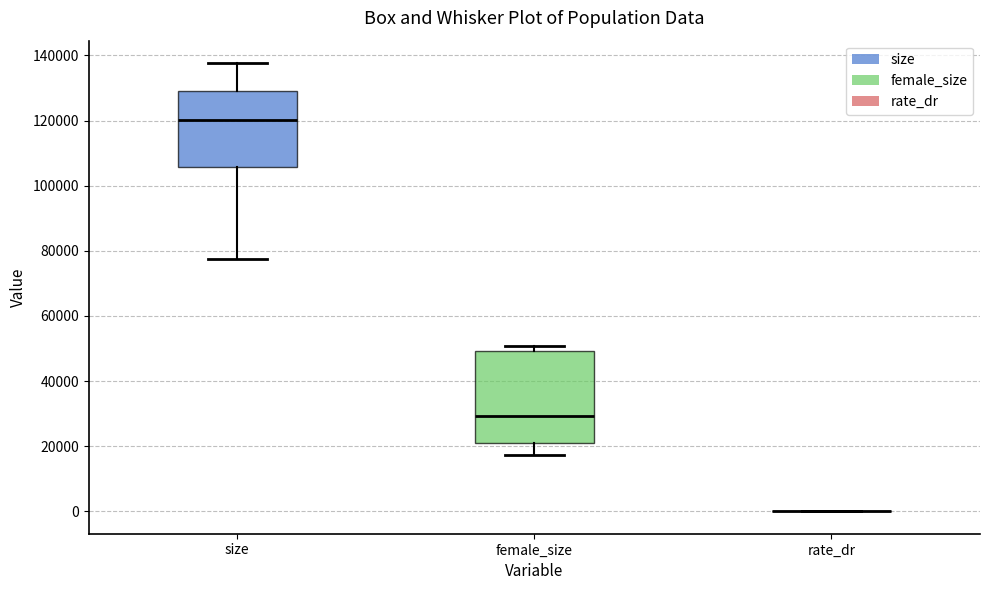

Reading left to right, read every box against the y-axis: the position of its median line, the range the box covers, and the ends of its whiskers. The values are not printed on the chart, so give them approximately, as read against the axis.

size: median 120000, box 106000 to 130000, whiskers 78000 to 138000
female_size: median 30000, box 22000 to 50000, whiskers 18000 to 50000 (just above the box's upper edge)
rate_dr: box collapsed to a line at 0, whiskers 0 to 0